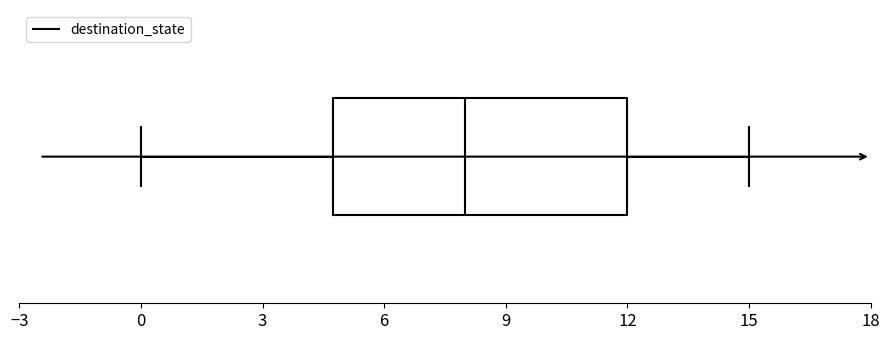

Where is the right edge of the box on the x-axis? The values are not printed on the chart, so give them approximately, as read against the axis.

12